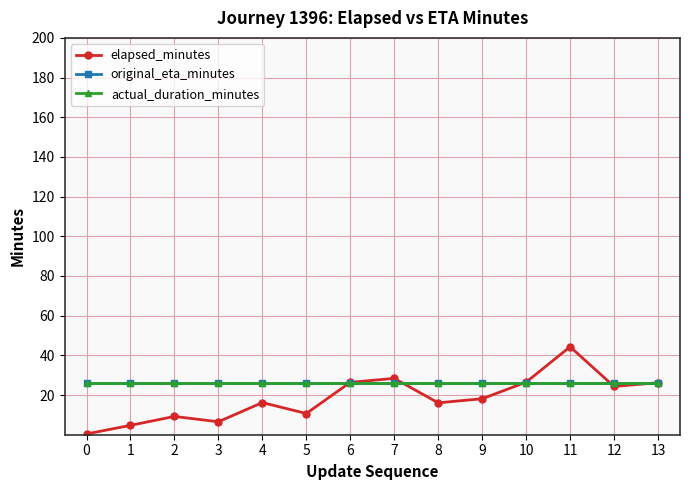

At which category is the sum across all series the highest?

11